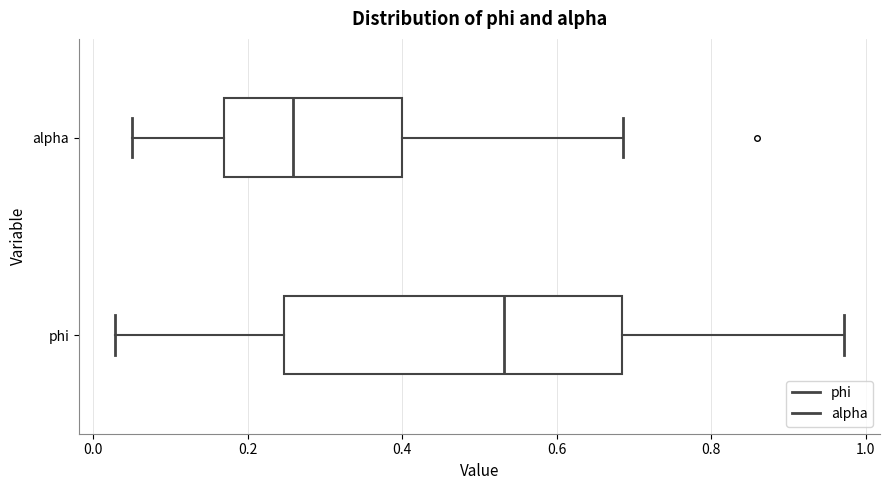

Where is the right edge of the box for alpha on the x-axis? The values are not printed on the chart, so give them approximately, as read against the axis.

0.40